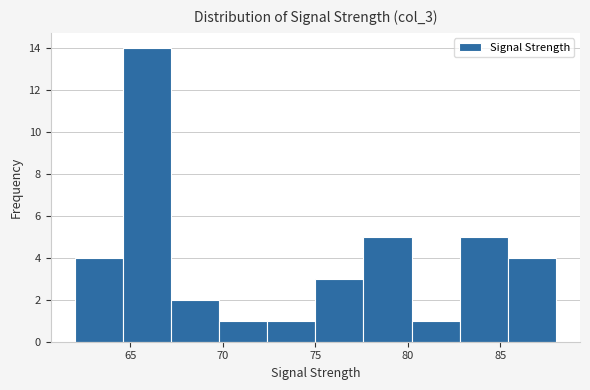

Over which range of the x-axis is the bar tallest?

64.6 to 67.2